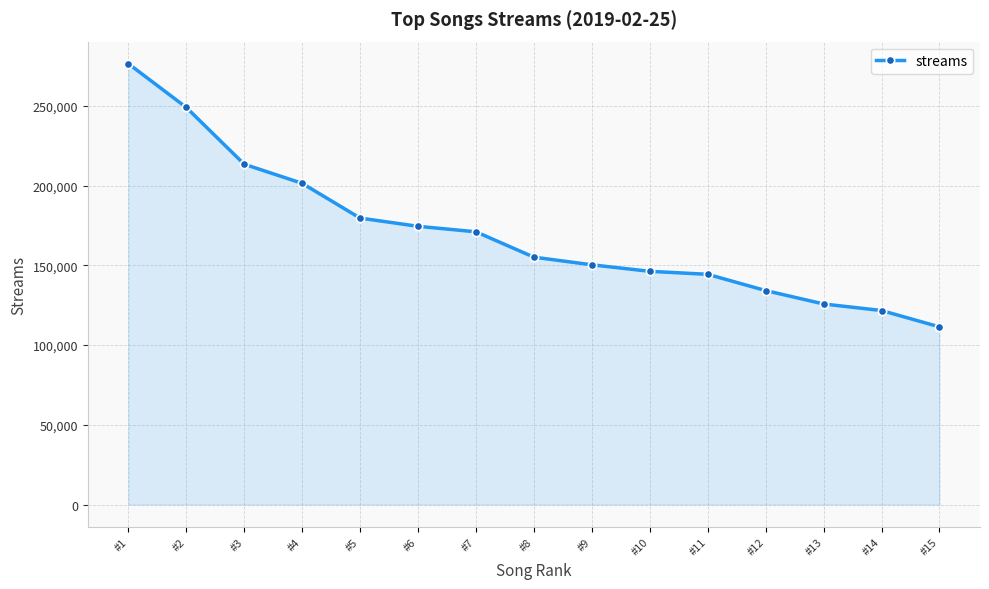

Reading left to right, transcribe all the data shown in this chart.

276581	249124	213491	201509	179702	174544	171089	155183	150392	146303	144428	134237	125823	121711	111460